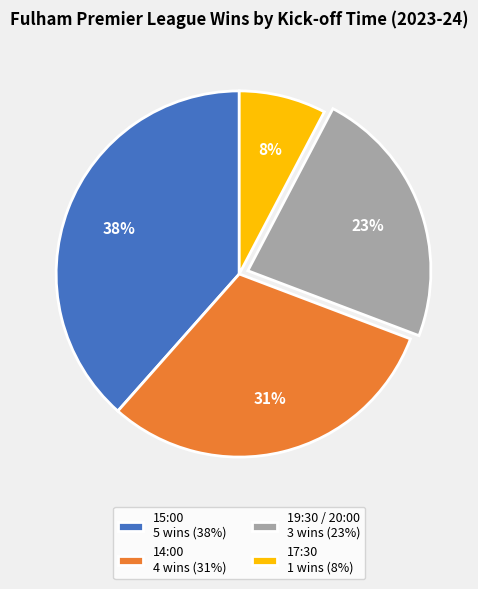

To the nearest percent, what percentage of the pie is 17:30?

8%